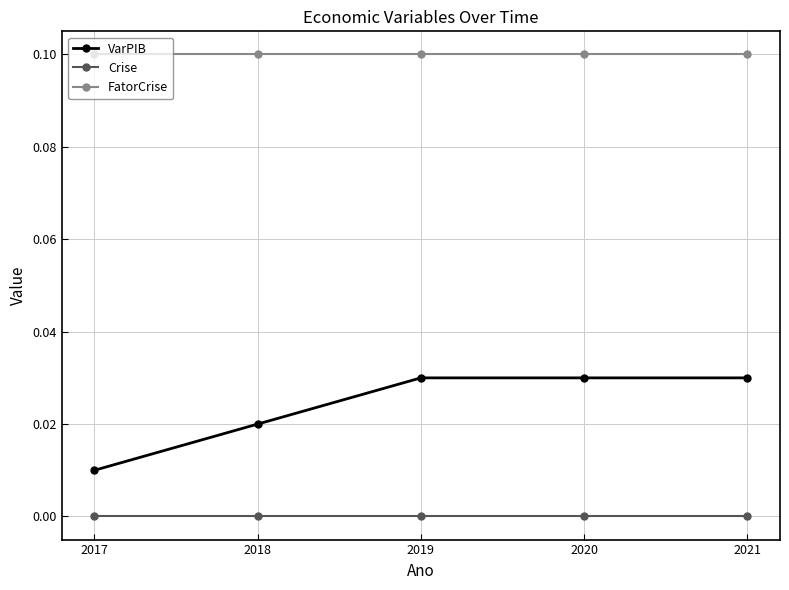

What is the total value across all series at 2017?

0.1